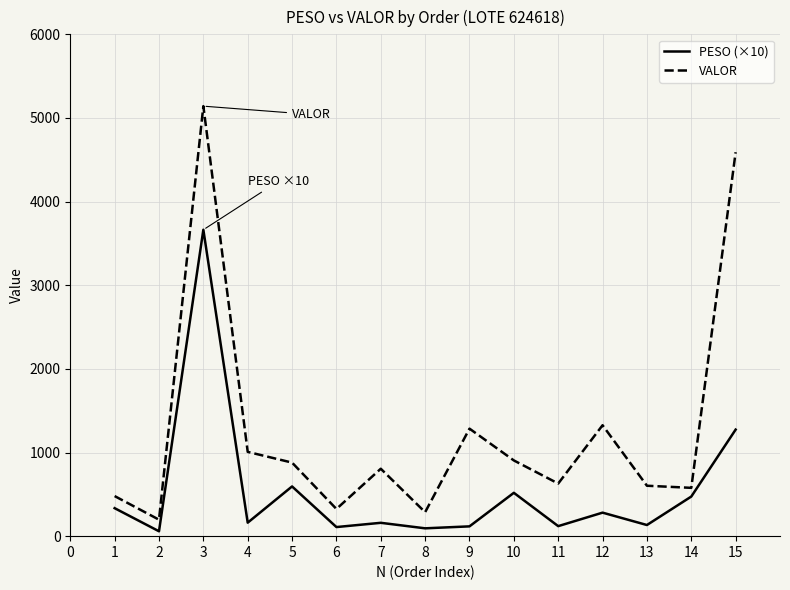

What is the sum of all VALOR values?

19039.5